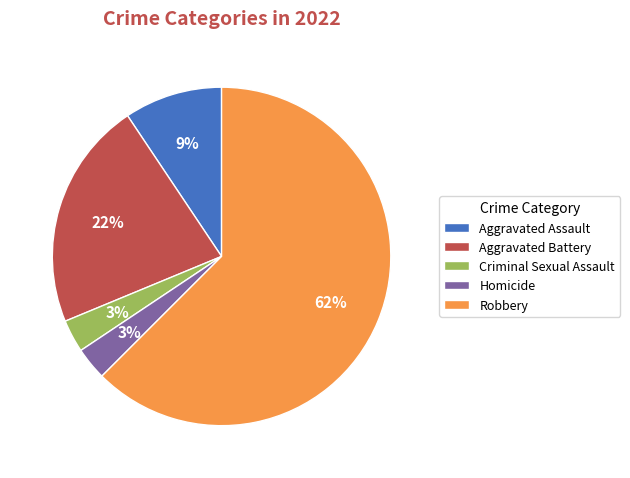

What is the largest slice in the pie chart?

Robbery